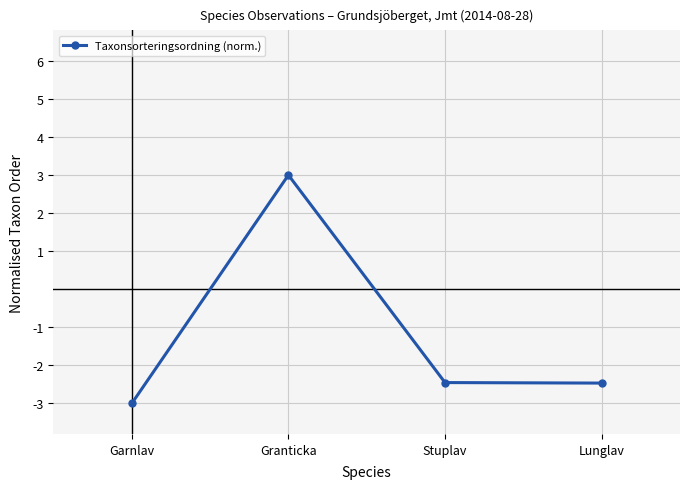

How many lines are shown in the chart?

1